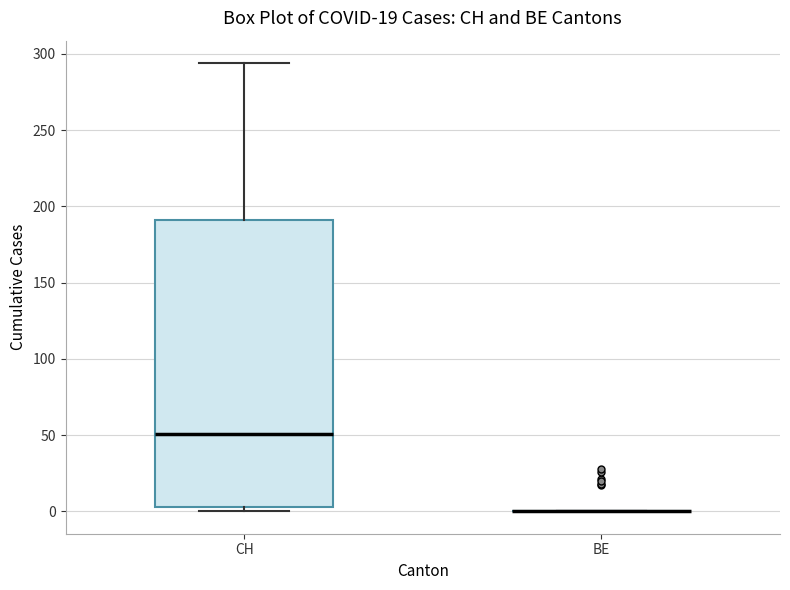

Reading left to right, read every box against the y-axis: the position of its median line, the range the box covers, and the ends of its whiskers. The values are not printed on the chart, so give them approximately, as read against the axis.

CH: median 50, box 5 to 190, whiskers 0 to 295
BE: box collapsed to a line at 0, whiskers 0 to 0